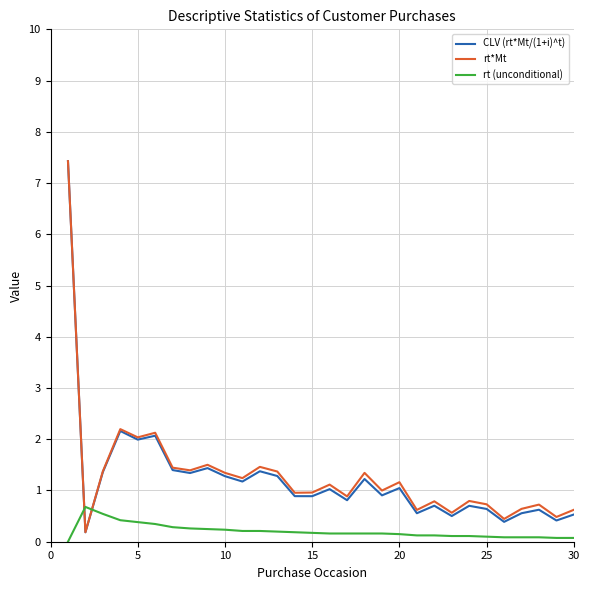

What is the maximum value for rt (unconditional)?

0.7